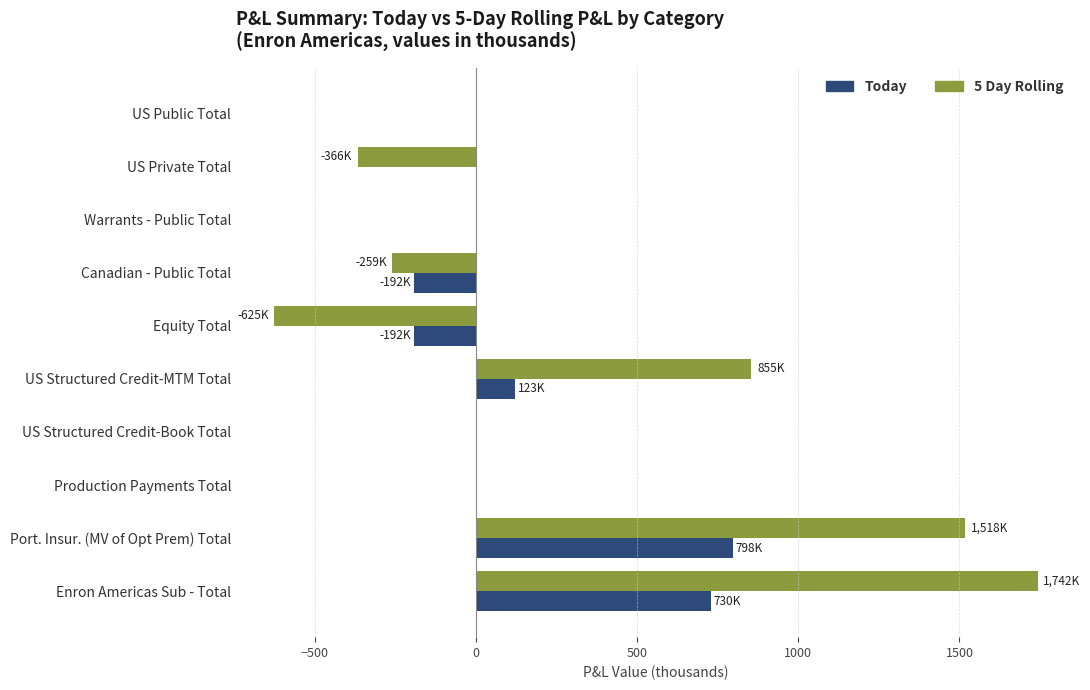

Which series changed the most between Canadian - Public Total and Port. Insur. (MV of Opt Prem) Total?

5 Day Rolling